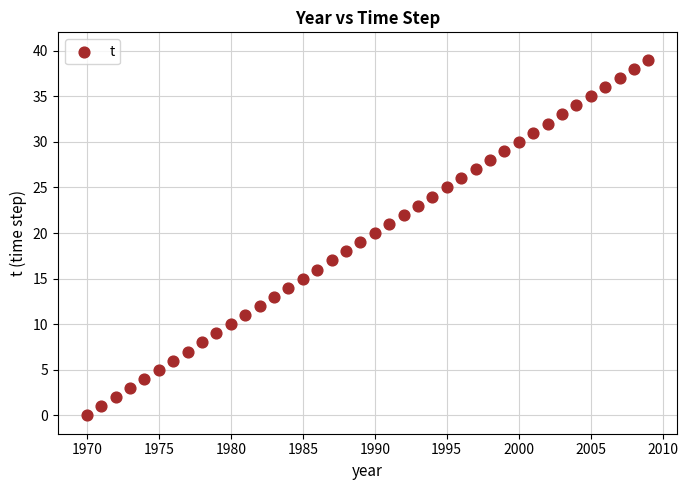

What is the range of Y values (max minus min)?

39